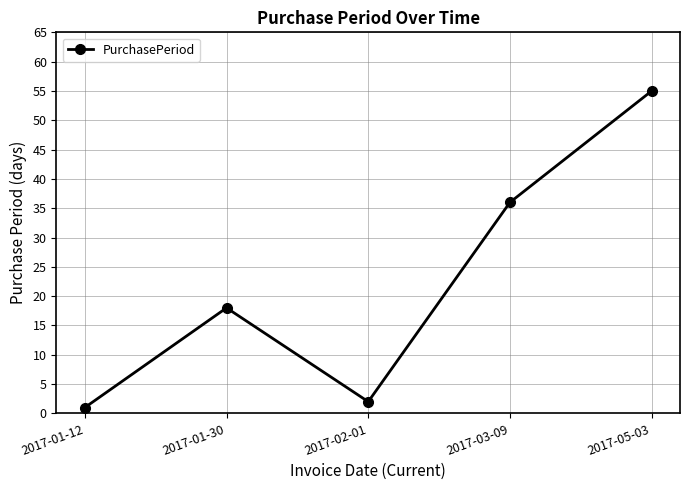

At which category does the data reach its first local valley?

2017-02-01